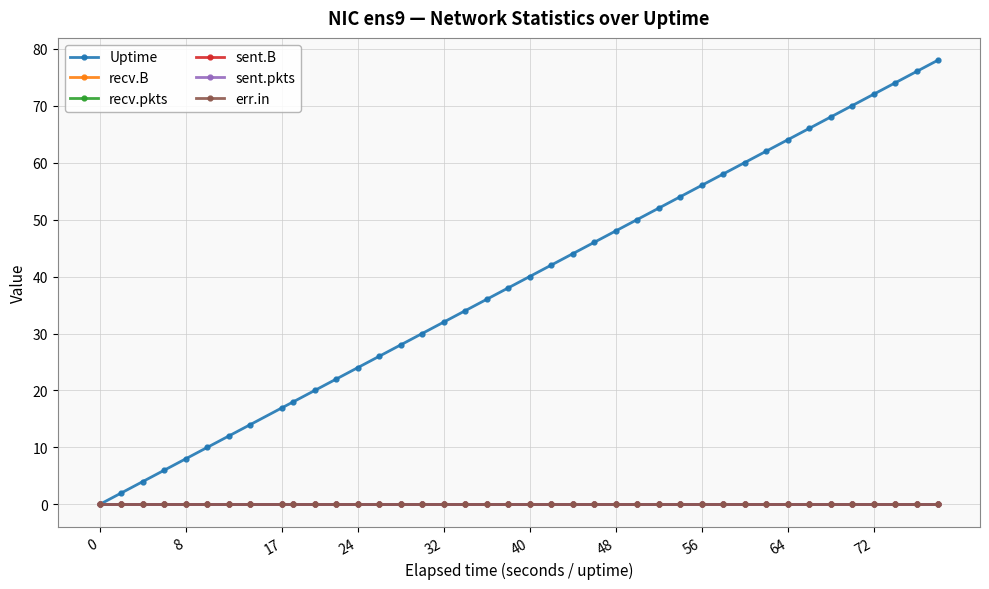

Reading left to right, transcribe all the data shown in this chart.

Uptime: 0	2	4	6	8	10	12	14	17	18	20	22	24	26	28	30	32	34	36	38	40	42	44	46	48	50	52	54	56	58	60	62	64	66	68	70	72	74	76	78
recv.B: 0	0	0	0	0	0	0	0	0	0	0	0	0	0	0	0	0	0	0	0	0	0	0	0	0	0	0	0	0	0	0	0	0	0	0	0	0	0	0	0
recv.pkts: 0	0	0	0	0	0	0	0	0	0	0	0	0	0	0	0	0	0	0	0	0	0	0	0	0	0	0	0	0	0	0	0	0	0	0	0	0	0	0	0
sent.B: 0	0	0	0	0	0	0	0	0	0	0	0	0	0	0	0	0	0	0	0	0	0	0	0	0	0	0	0	0	0	0	0	0	0	0	0	0	0	0	0
sent.pkts: 0	0	0	0	0	0	0	0	0	0	0	0	0	0	0	0	0	0	0	0	0	0	0	0	0	0	0	0	0	0	0	0	0	0	0	0	0	0	0	0
err.in: 0	0	0	0	0	0	0	0	0	0	0	0	0	0	0	0	0	0	0	0	0	0	0	0	0	0	0	0	0	0	0	0	0	0	0	0	0	0	0	0